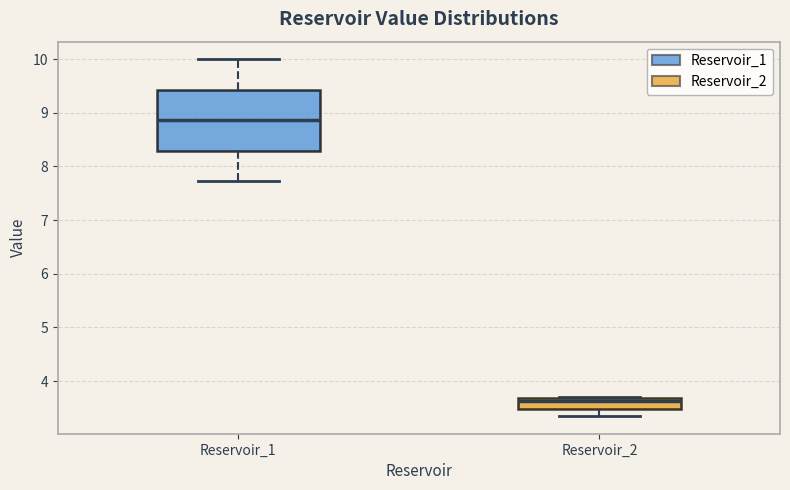

Reading left to right, transcribe this box plot: for each box, give where its median line is, the range the box spans, and where its two whiskers end, as read against the y-axis. The values are not printed on the chart, so give them approximately, as read against the axis.

Reservoir_1: median 8.9, box 8.3 to 9.4, whiskers 7.7 to 10.0
Reservoir_2: median 3.6, box 3.5 to 3.7, whiskers 3.4 to 3.7